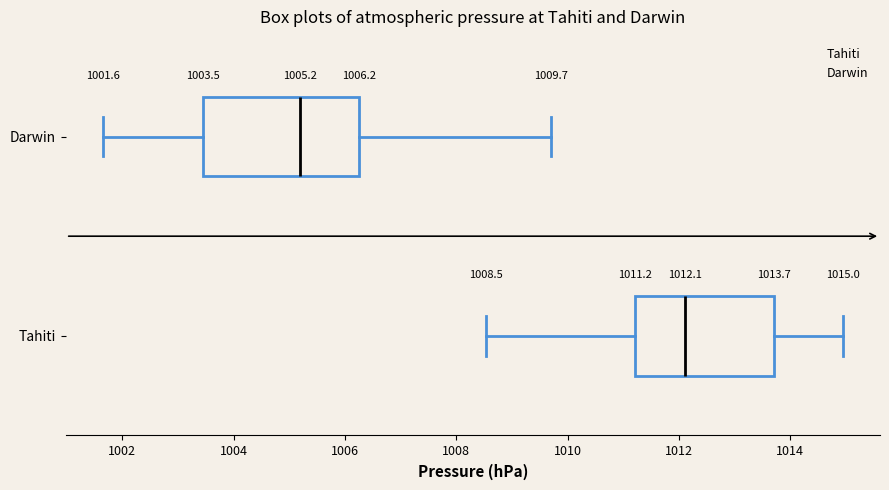

Comparing the boxes themselves (not the whiskers), which one is the widest?

Darwin